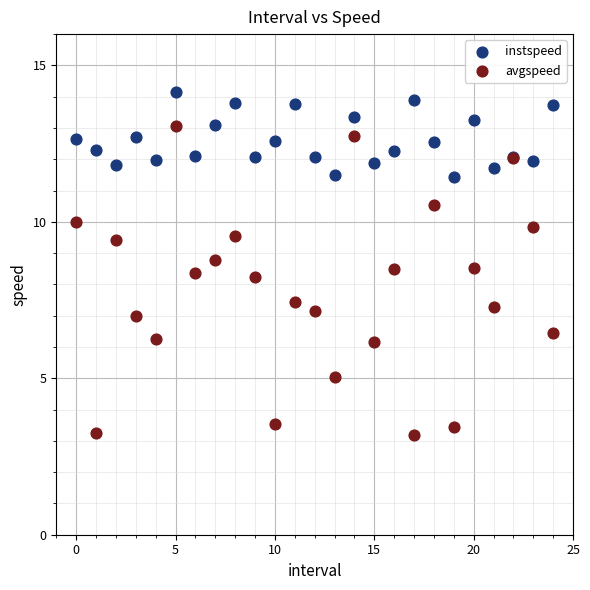

Which series has the widest spread of Y values?

avgspeed